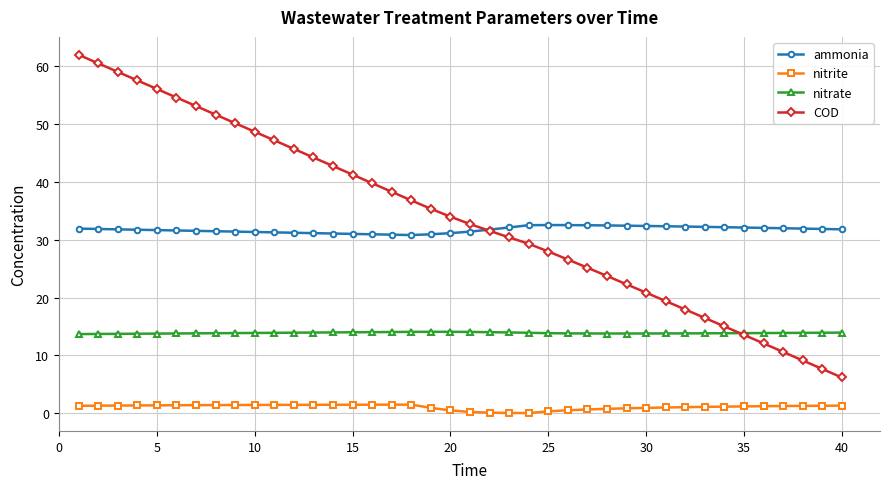

Which series has the widest spread of values?

COD